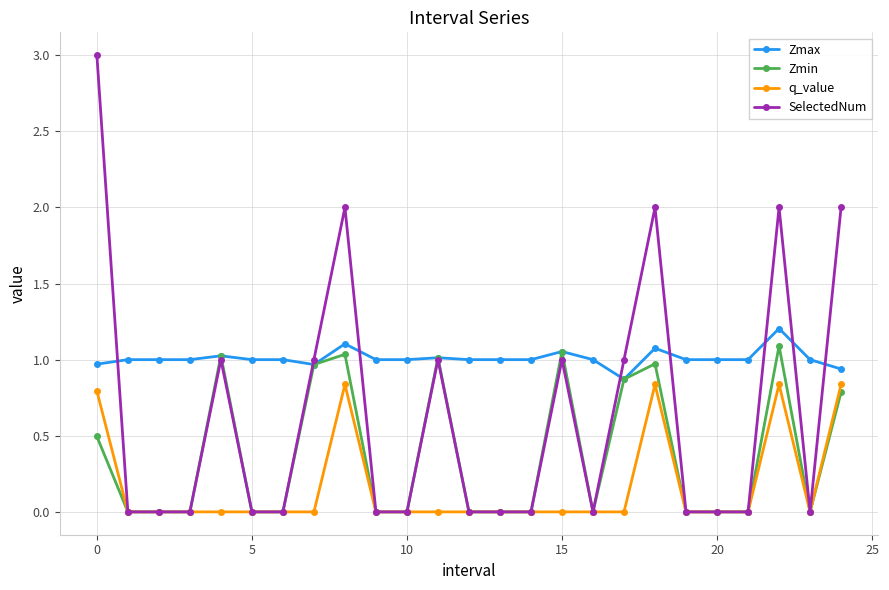

Which series has the largest total across all categories?

Zmax